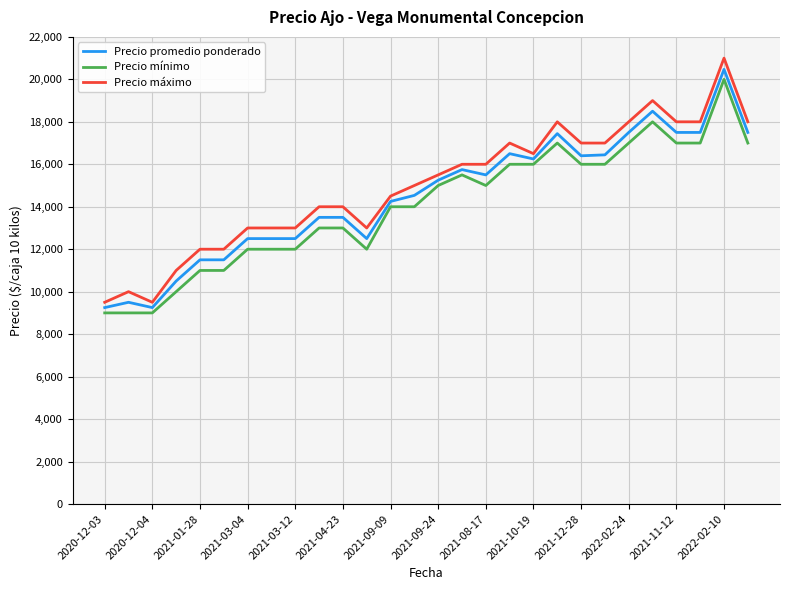

True or false: Precio mínimo and Precio máximo cross at least once.

False